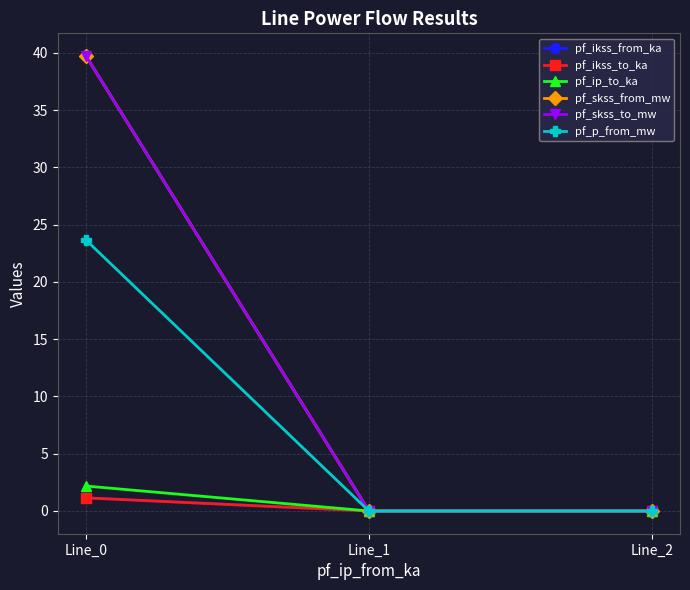

Is it true that pf_p_from_mw equals -10.1 at Line_1?

False